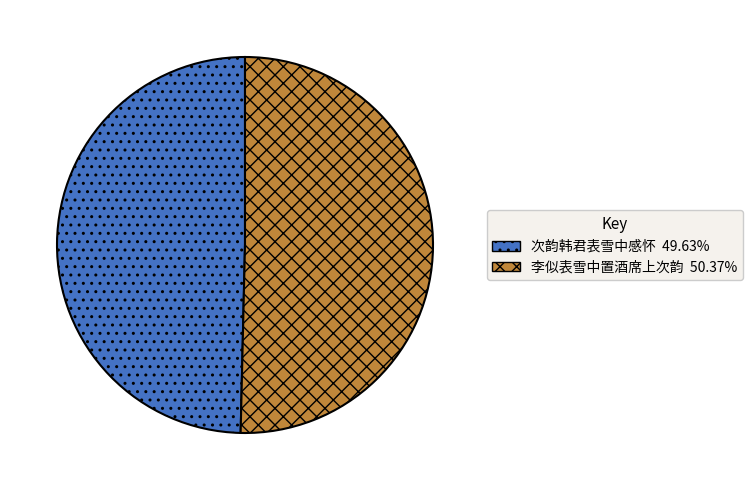

Between 李似表雪中置酒席上次韵 and 次韵韩君表雪中感怀, which is larger?

李似表雪中置酒席上次韵